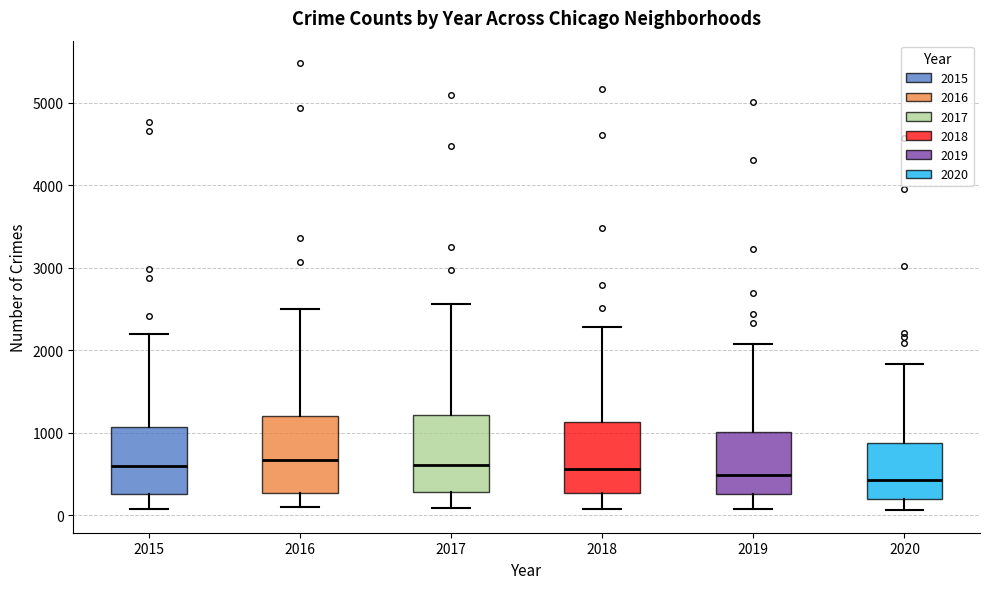

Where does the upper whisker of the box at x = 2018 end on the y-axis? The values are not printed on the chart, so give them approximately, as read against the axis.

2300